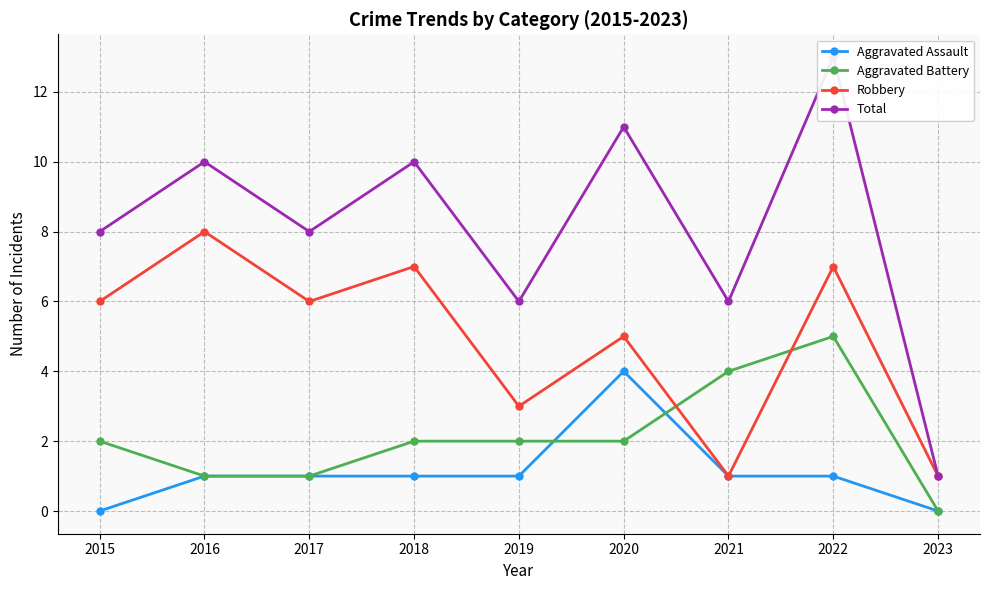

What is the maximum value shown in the chart?

13